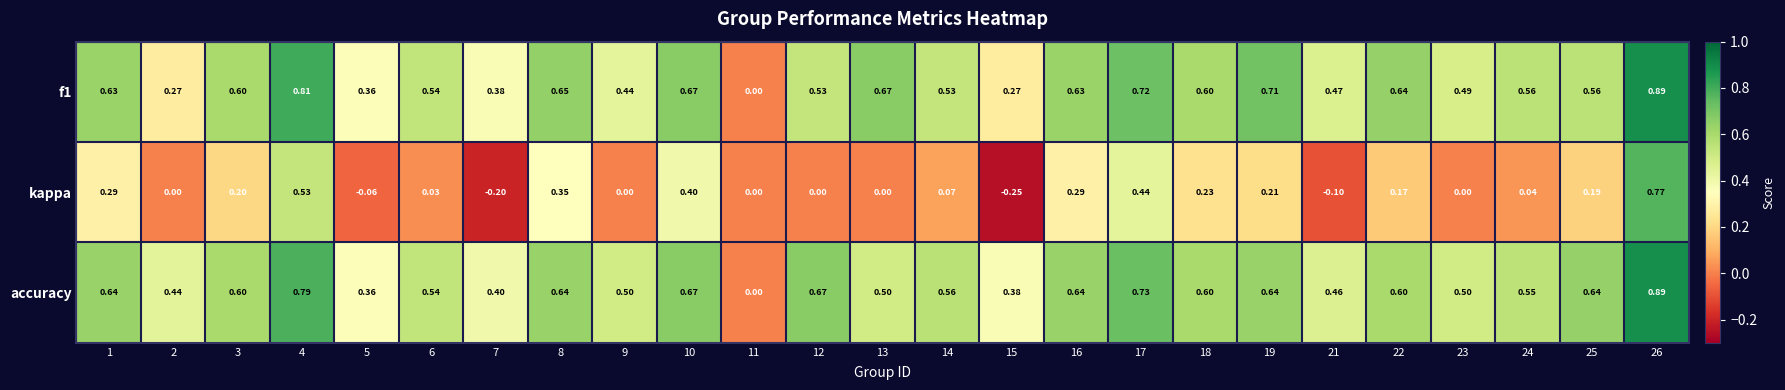

Which series has the largest range (max minus min)?

kappa